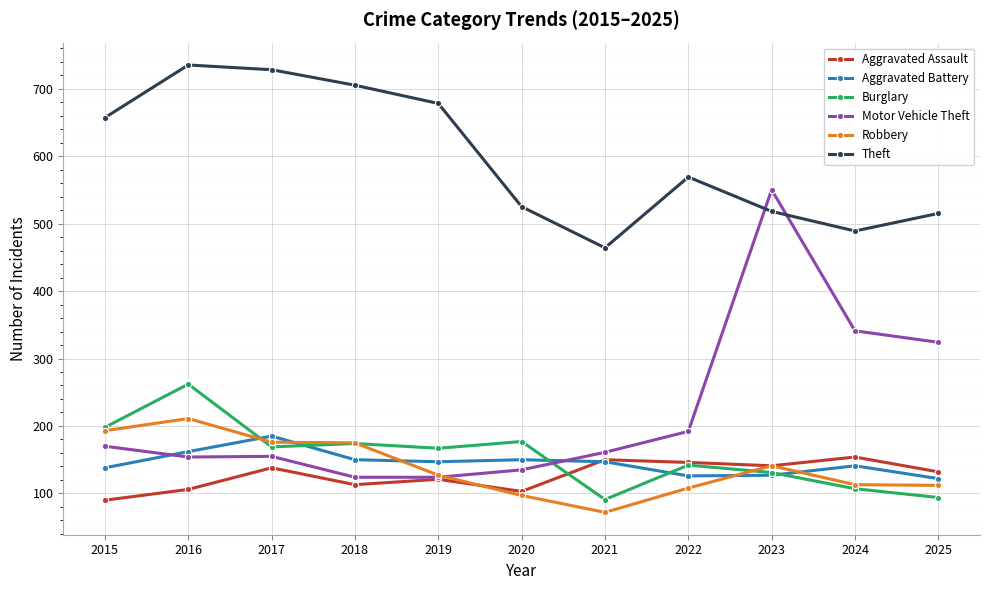

What is the greatest value displayed?

735